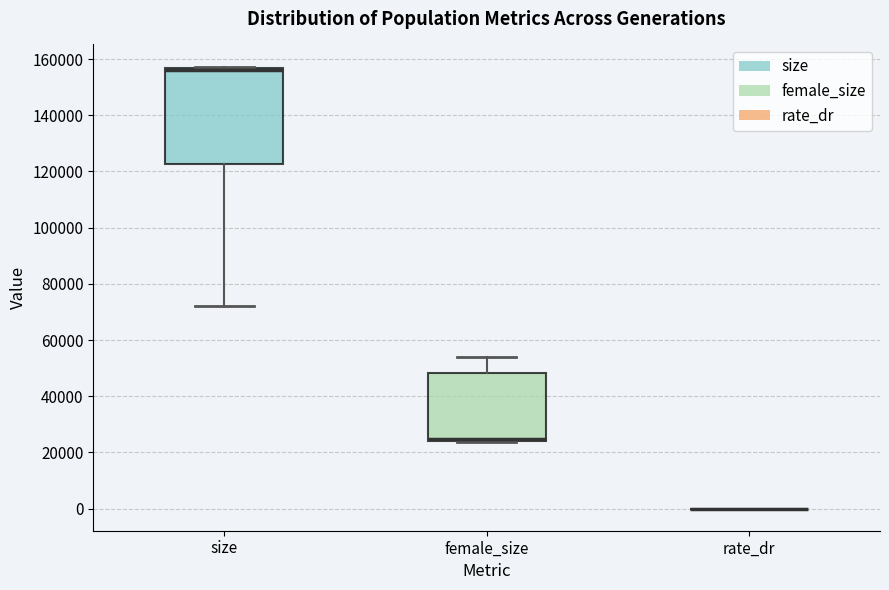

Where does the upper whisker of the box for female_size end on the y-axis? The values are not printed on the chart, so give them approximately, as read against the axis.

54000